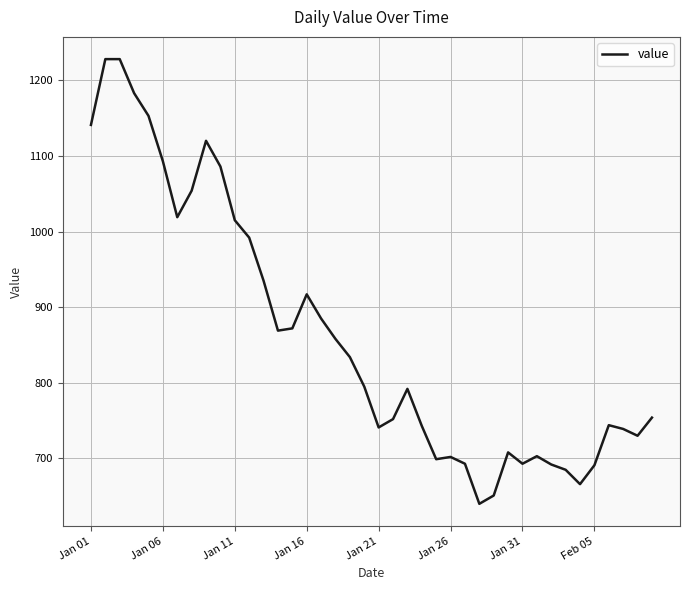

What is the maximum value shown in the chart?

1228